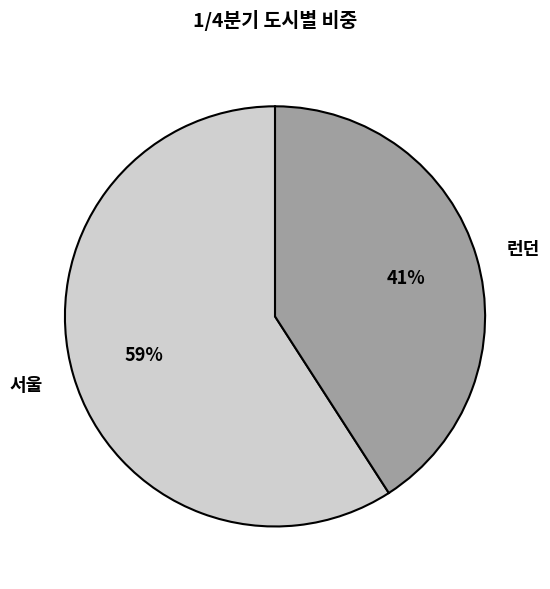

Which slice represents more than half of the pie?

서울